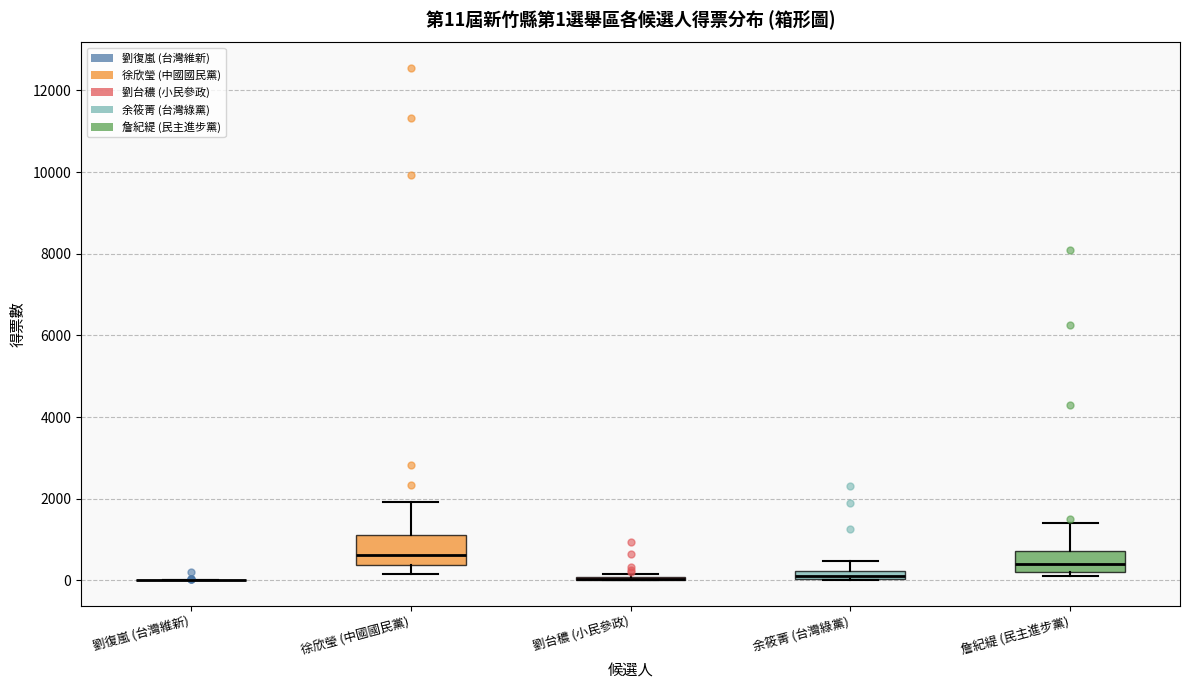

Comparing the boxes themselves (not the whiskers), which one is the tallest?

徐欣瑩 (中國國民黨)